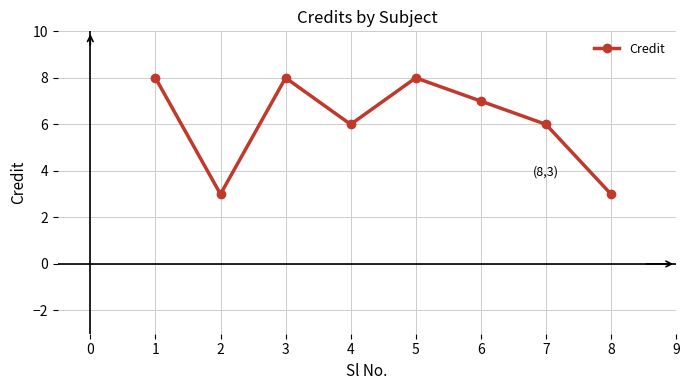

What is the change in value from 3 to 8?

-5